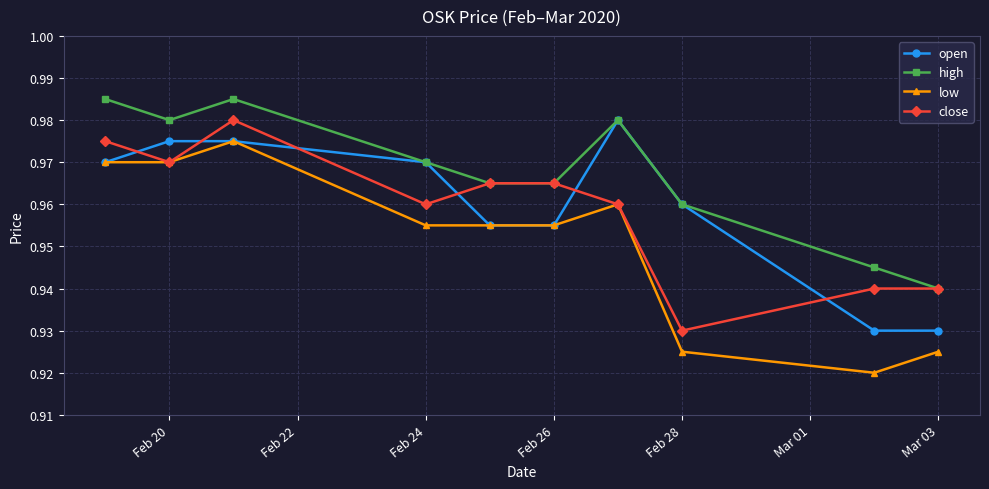

Which series has the largest total across all categories?

high